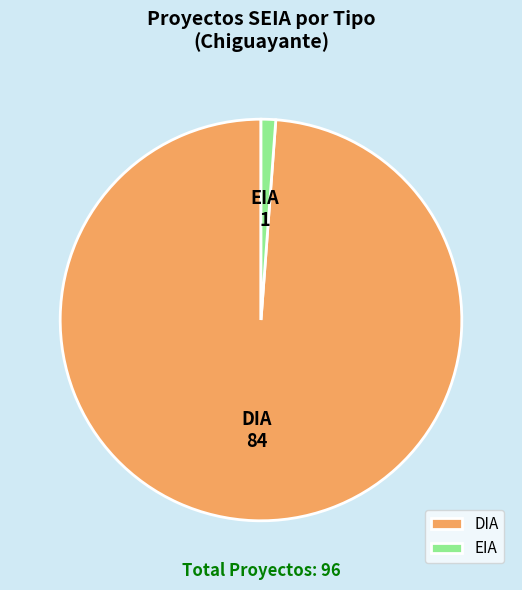

Is the sum of EIA and DIA greater than half?

Yes